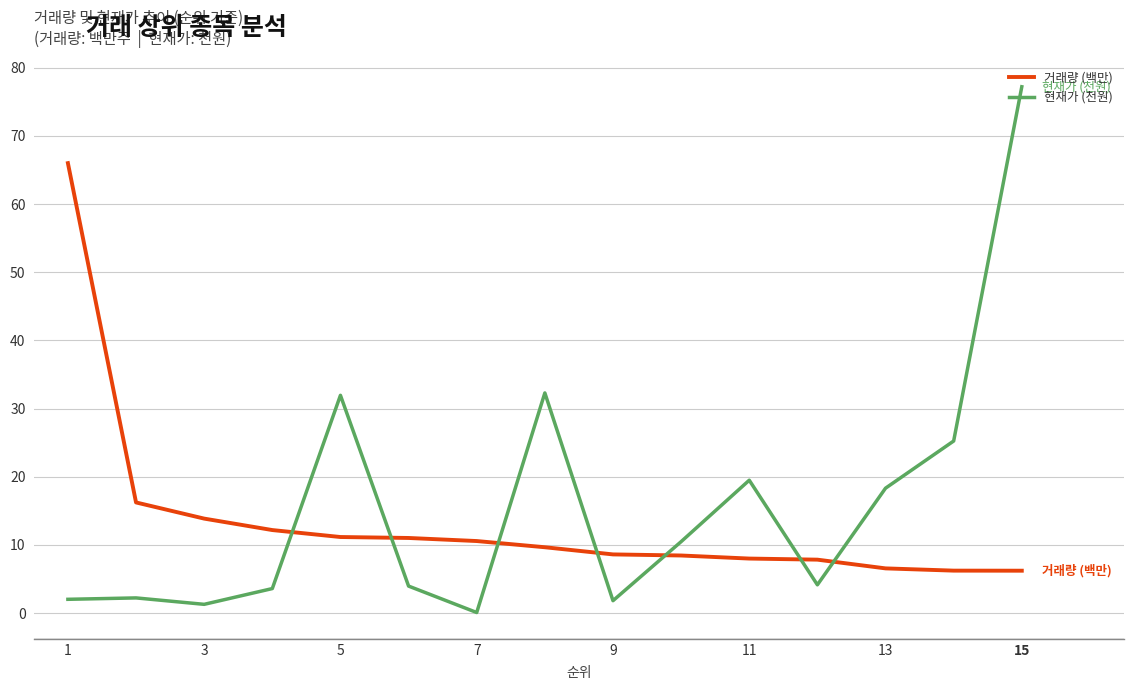

Rank the series by their maximum value, from highest to lowest.

현재가 (천원), 거래량 (백만)